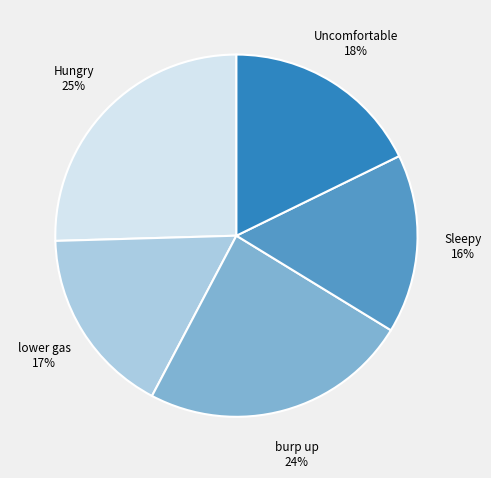

Is it true that Sleepy is 6% of the pie?

False